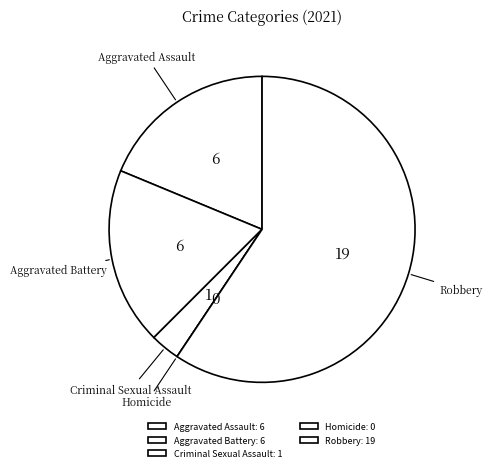

To the nearest percent, what is the average slice percentage?

20%